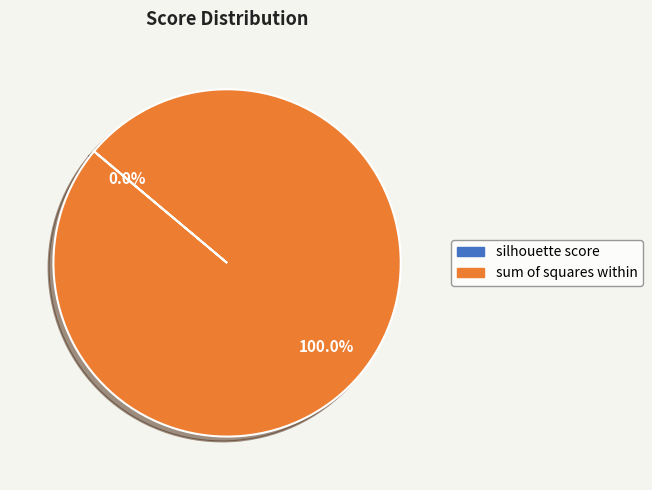

Which slice represents more than half of the pie?

sum of squares within